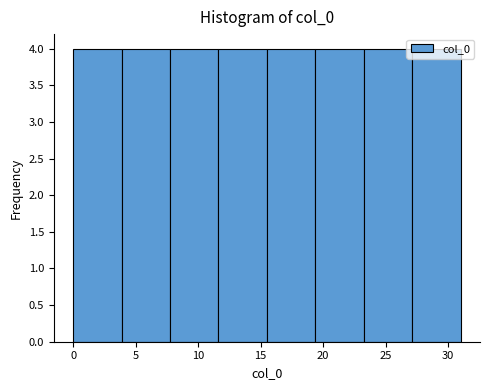

How tall is the bar that spans 27.0 to 31.0 on the x-axis? Neither the bar edges nor the heights are printed on the chart, so give them approximately, as read against the axes.

4